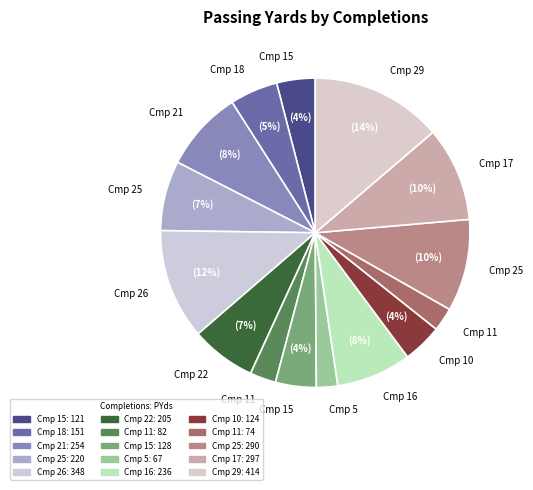

How many slices are in this pie chart?

15